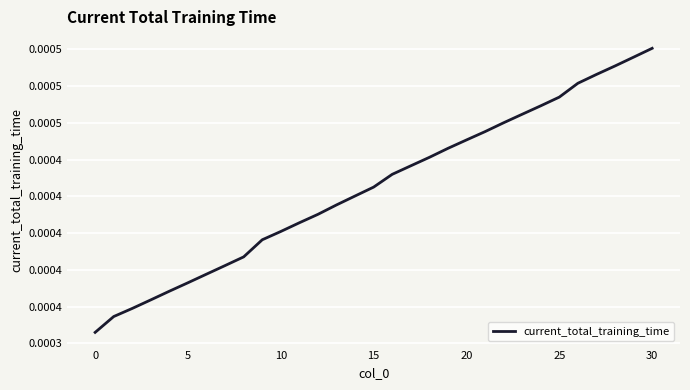

Is this an area chart (filled region under the line)?

No